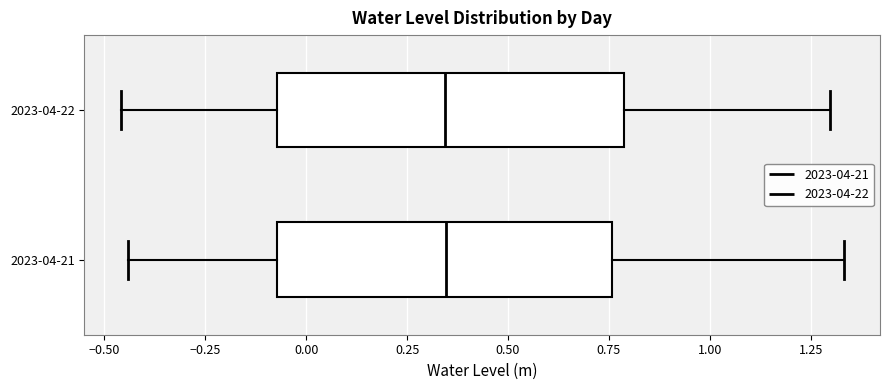

Reading bottom to top, read every box against the x-axis: the position of its median line, the range the box covers, and the ends of its whiskers. The values are not printed on the chart, so give them approximately, as read against the axis.

2023-04-21: median 0.35, box -0.05 to 0.75, whiskers -0.45 to 1.35
2023-04-22: median 0.35, box -0.05 to 0.80, whiskers -0.45 to 1.30